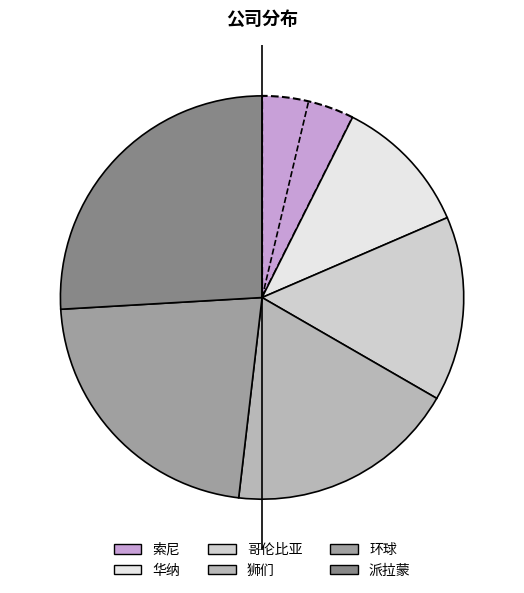

What is the smallest slice in the pie chart?

索尼